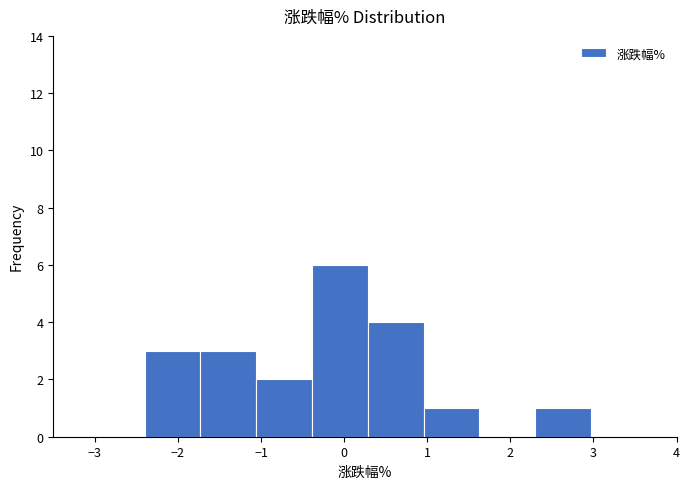

Reading left to right, list every bar in this chart as the range it spans on the x-axis followed by its height. Neither the bar edges nor the heights are printed on the chart, so give them approximately, as read against the axes.

-2.4 to -1.7: 3
-1.7 to -1.1: 3
-1.1 to -0.4: 2
-0.4 to 0.3: 6
0.3 to 1.0: 4
1.0 to 1.6: 1
1.6 to 2.3: 0
2.3 to 3.0: 1